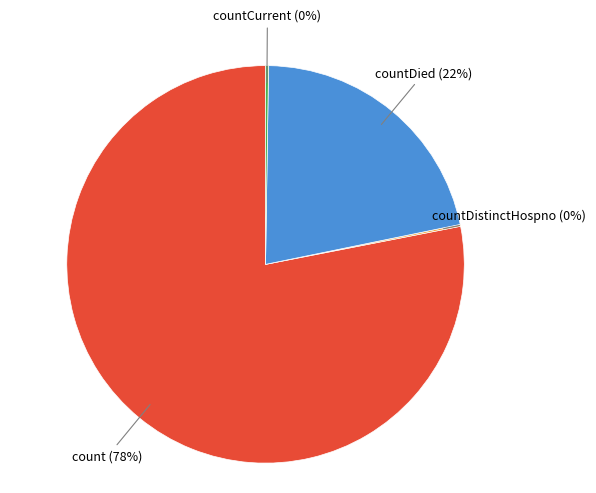

Which category has the biggest portion of the pie?

count